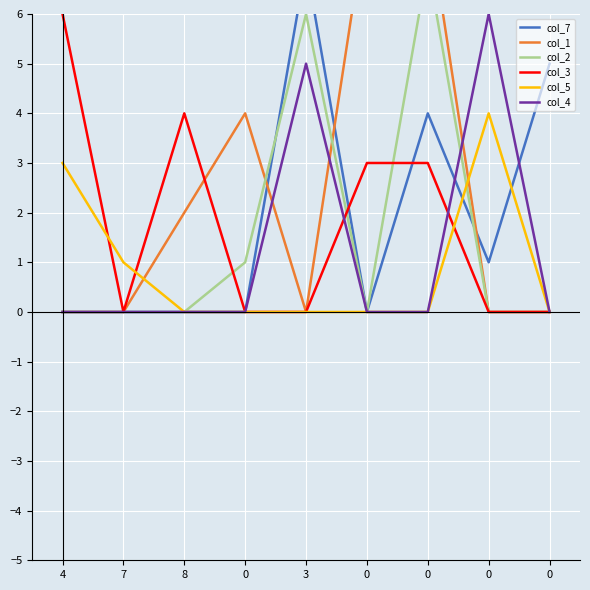

Between 4 and 8, which is larger?

4